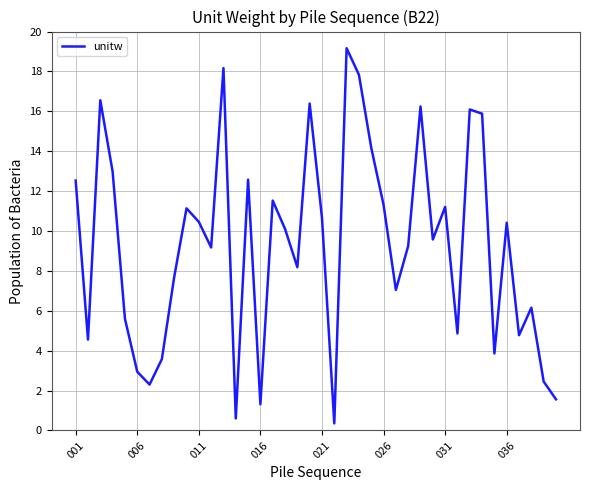

What is the minimum value shown in the chart?

0.4